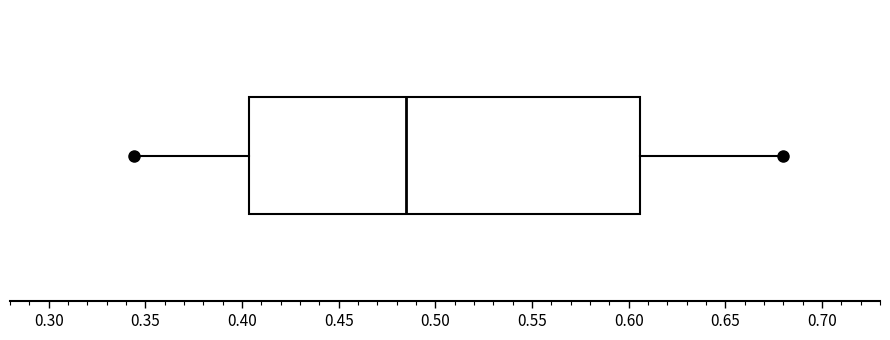

Read this box plot against the x-axis: the position of the median line, the range covered by the box, and the ends of both whiskers. The values are not printed on the chart, so give them approximately, as read against the axis.

median 0.485, box 0.405 to 0.605, whiskers 0.345 to 0.680